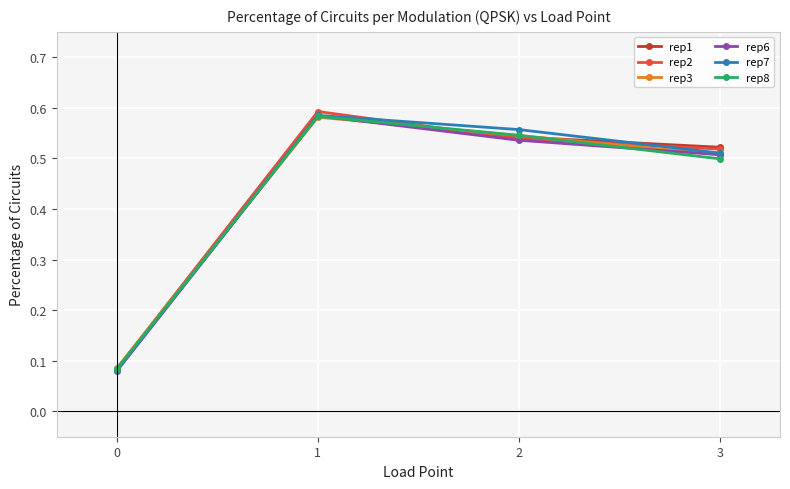

Which series has the widest spread of values?

rep2